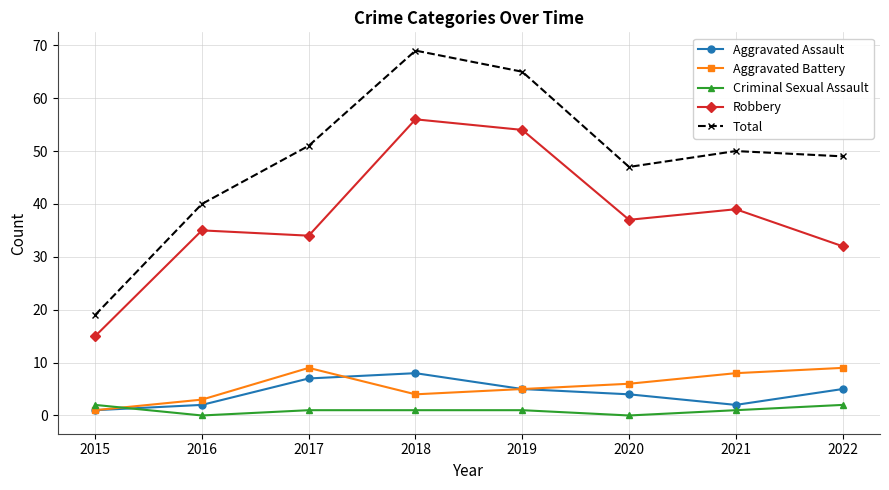

What is the value of the Aggravated Assault point at the 1st from the left?

1